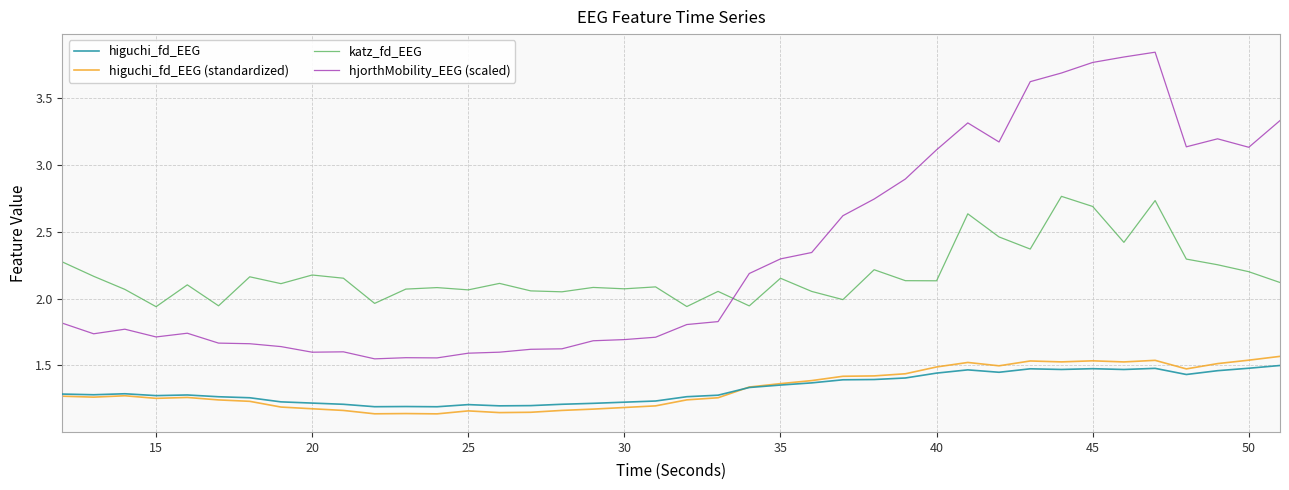

True or false: higuchi_fd_EEG and hjorthMobility_EEG (scaled) intersect in this chart.

False